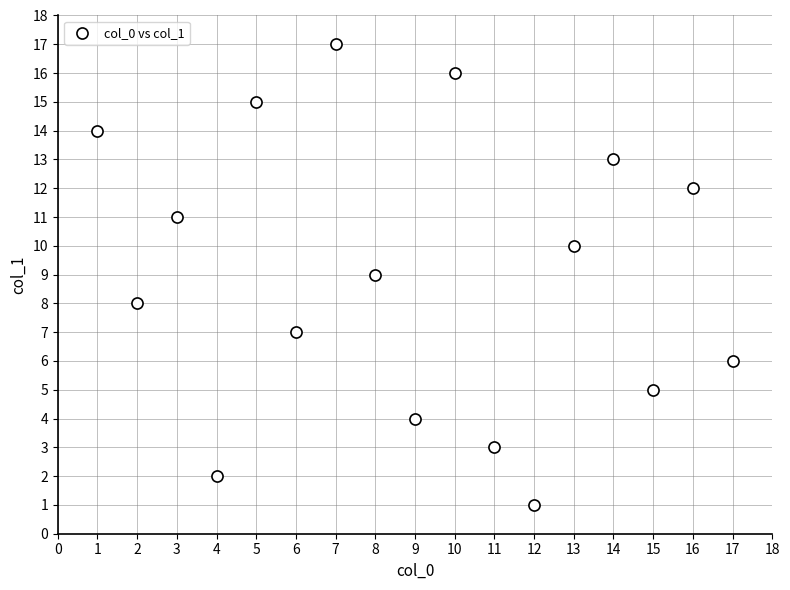

What is the range of Y values (max minus min)?

16